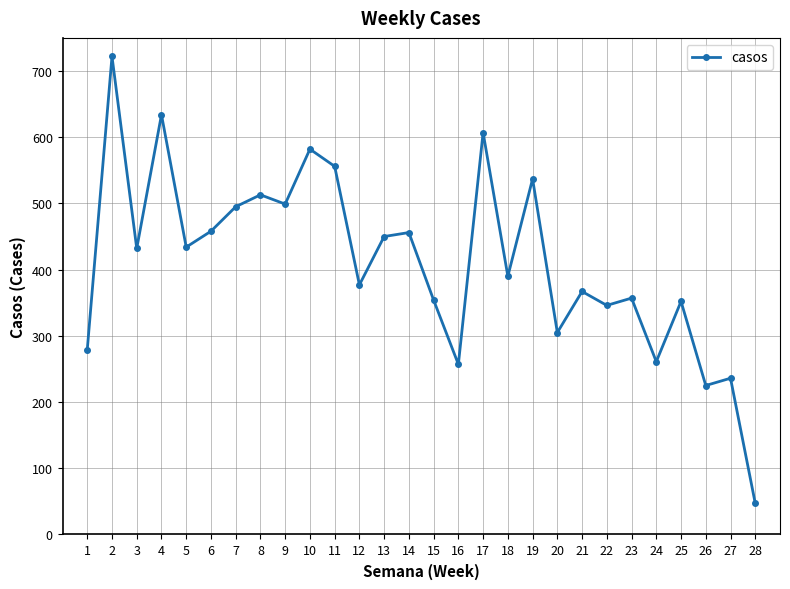

What is the change in value from 18 to 23?

-33